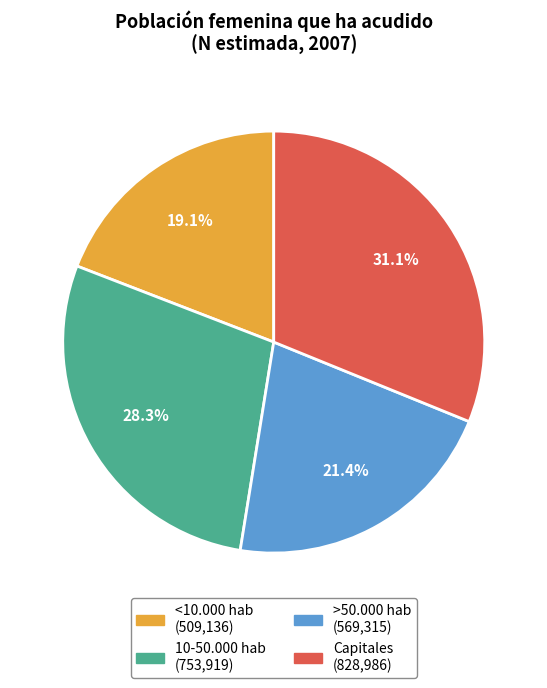

True or false: Capitales accounts for 21% of the total.

False